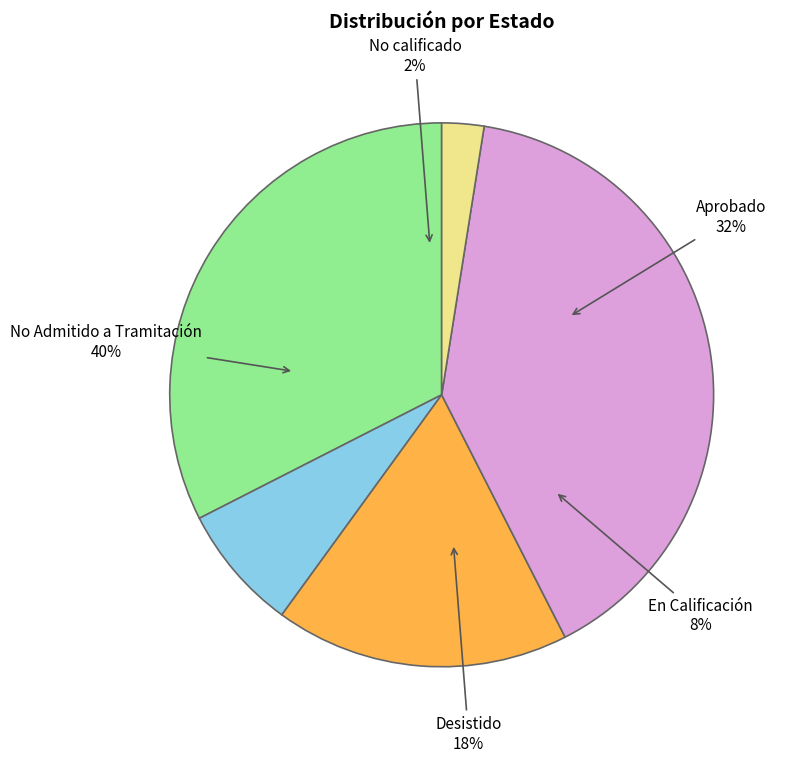

Is there any slice that represents more than half of the pie?

No